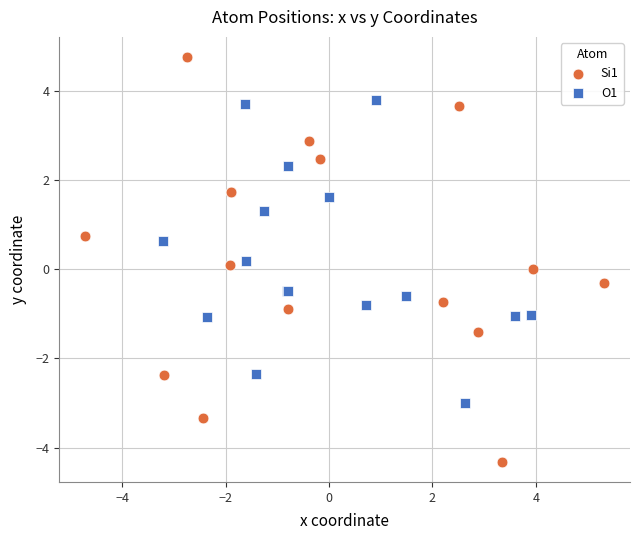

Which series reaches the maximum Y coordinate?

Si1